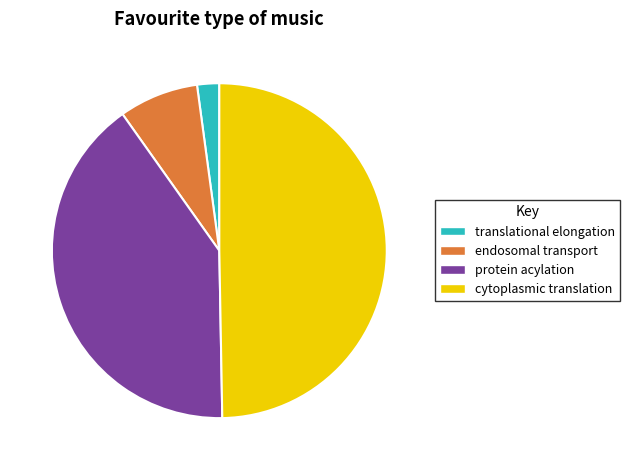

Does endosomal transport account for over 50% of the chart?

No